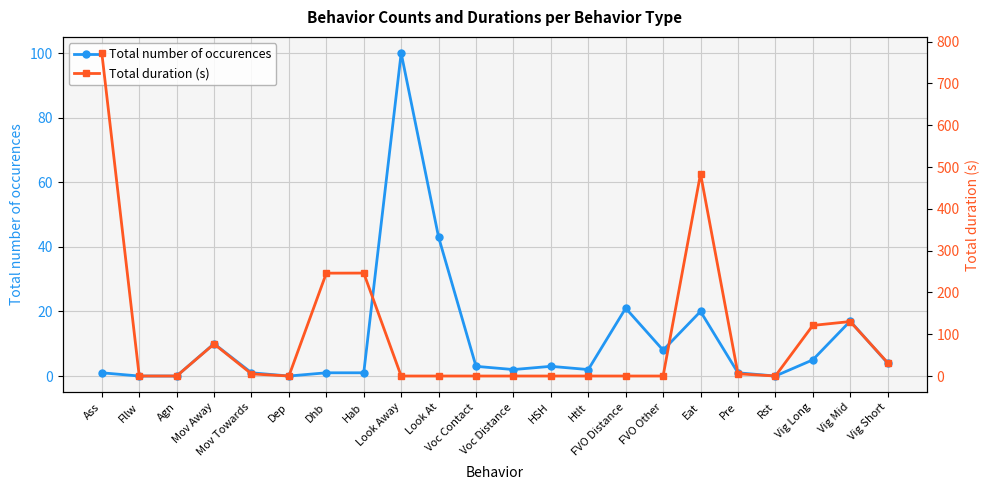

Which category has the highest value in the Total number of occurences series?

Look Away